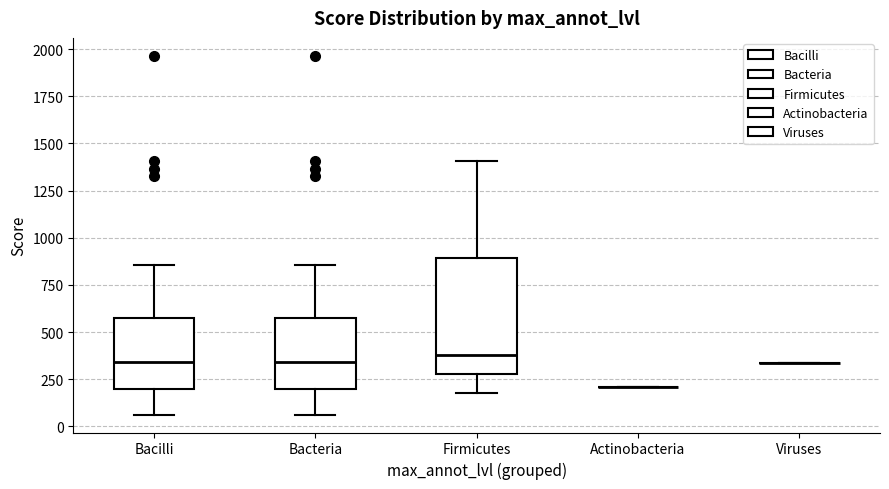

Which box is the tallest, from its lower edge to its upper edge?

Firmicutes